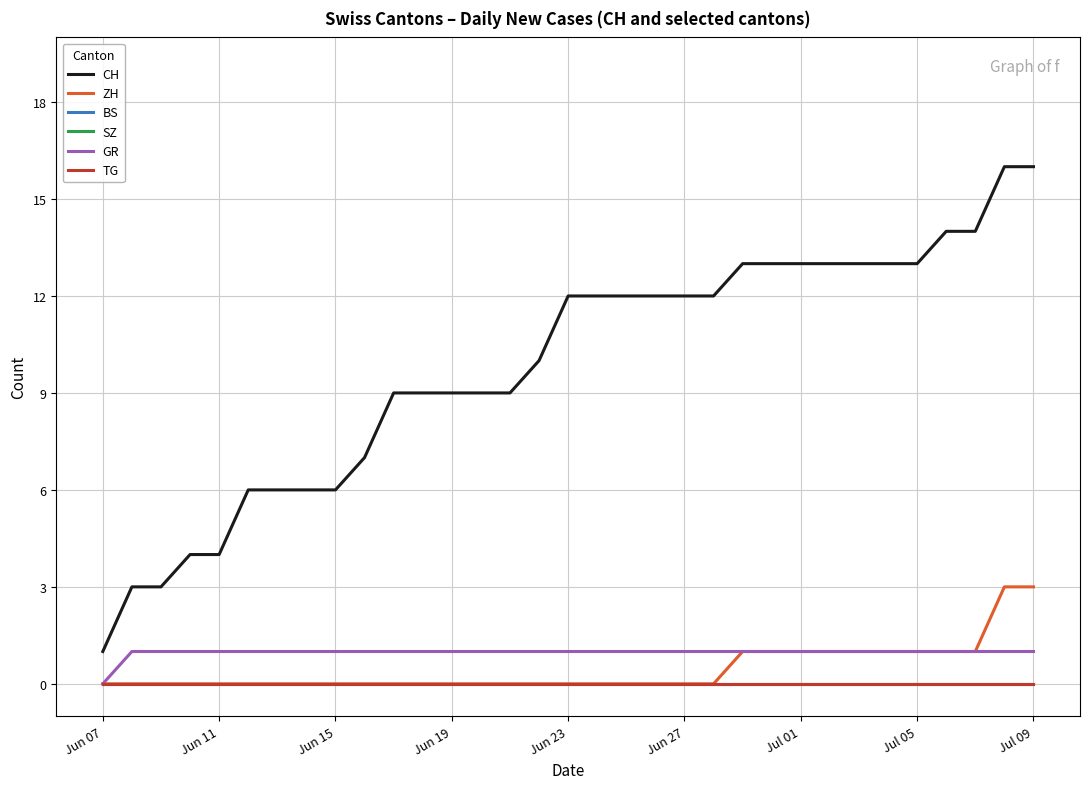

Is this an area chart (filled region under the line)?

No